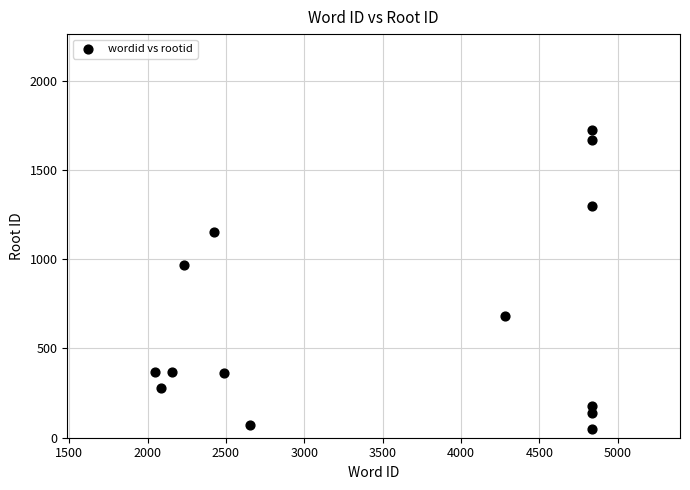

What Y value in the scatter plot is closest to 885?

965